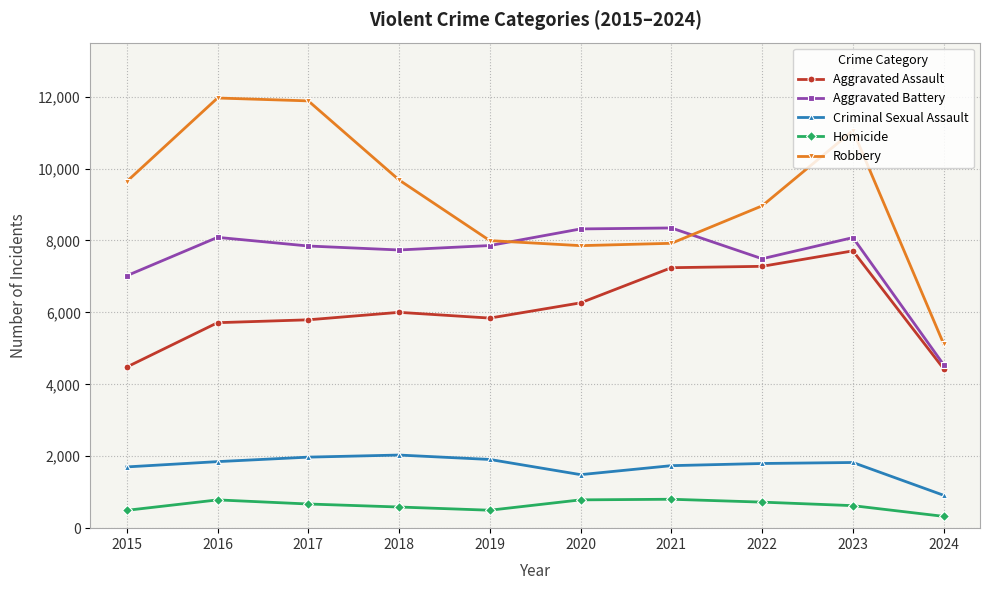

How many interior local peaks does the Aggravated Battery series have?

3